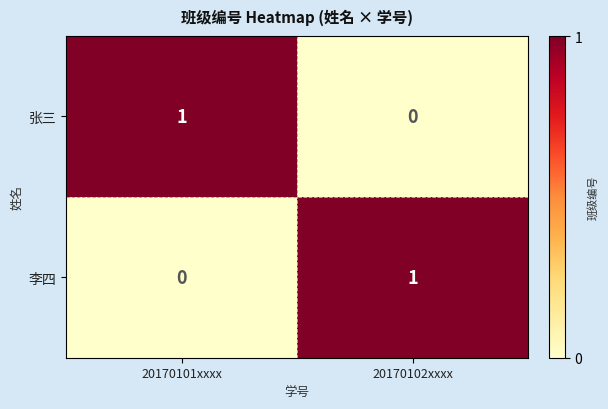

Is the value of 李四 at 20170101xxxx greater than the value of 张三 at 20170101xxxx?

No